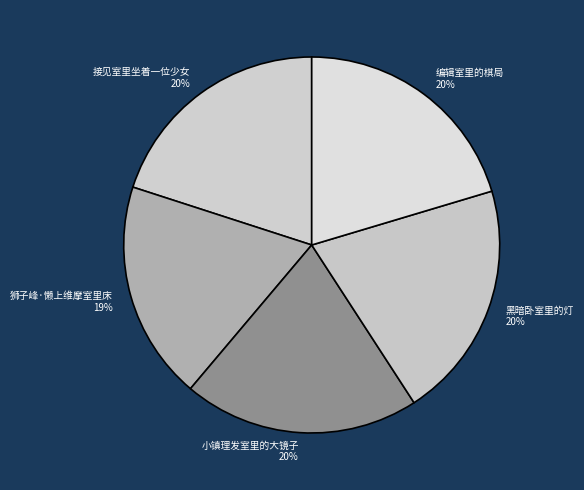

Is it true that 小镇理发室里的大镜子 is 20% of the pie?

True